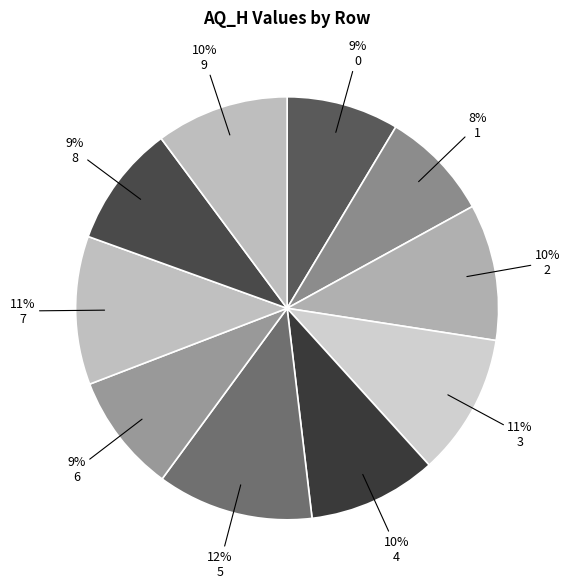

How many slices are in this pie chart?

10